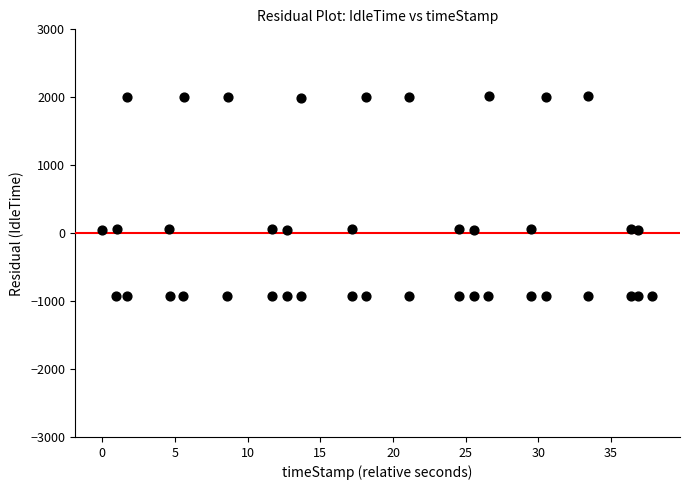

What is the range of Y values (max minus min)?

2944.0